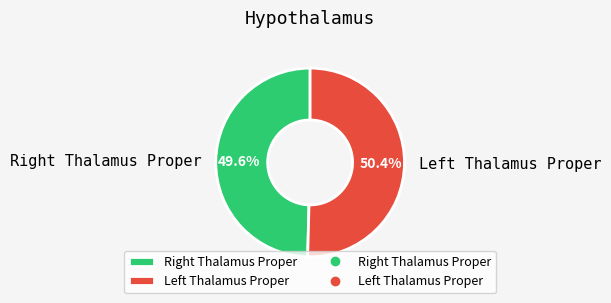

How many slices are in this pie chart?

2